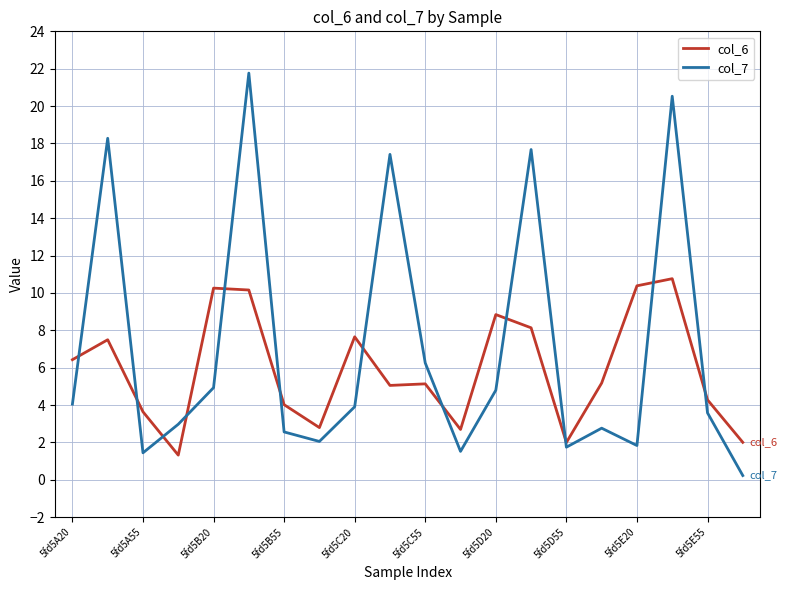

How many lines are shown in the chart?

2